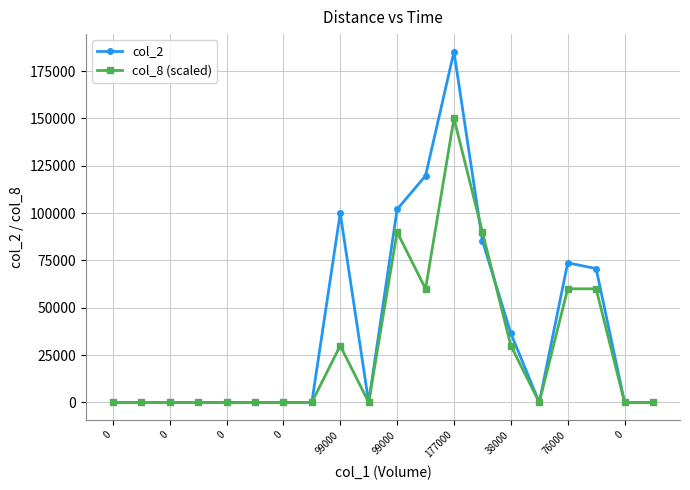

What is the highest value of the col_8 (scaled) series?

150000